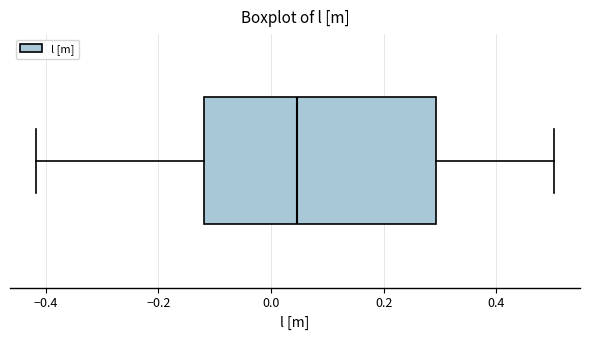

Where is the right edge of the box on the x-axis? The values are not printed on the chart, so give them approximately, as read against the axis.

0.30